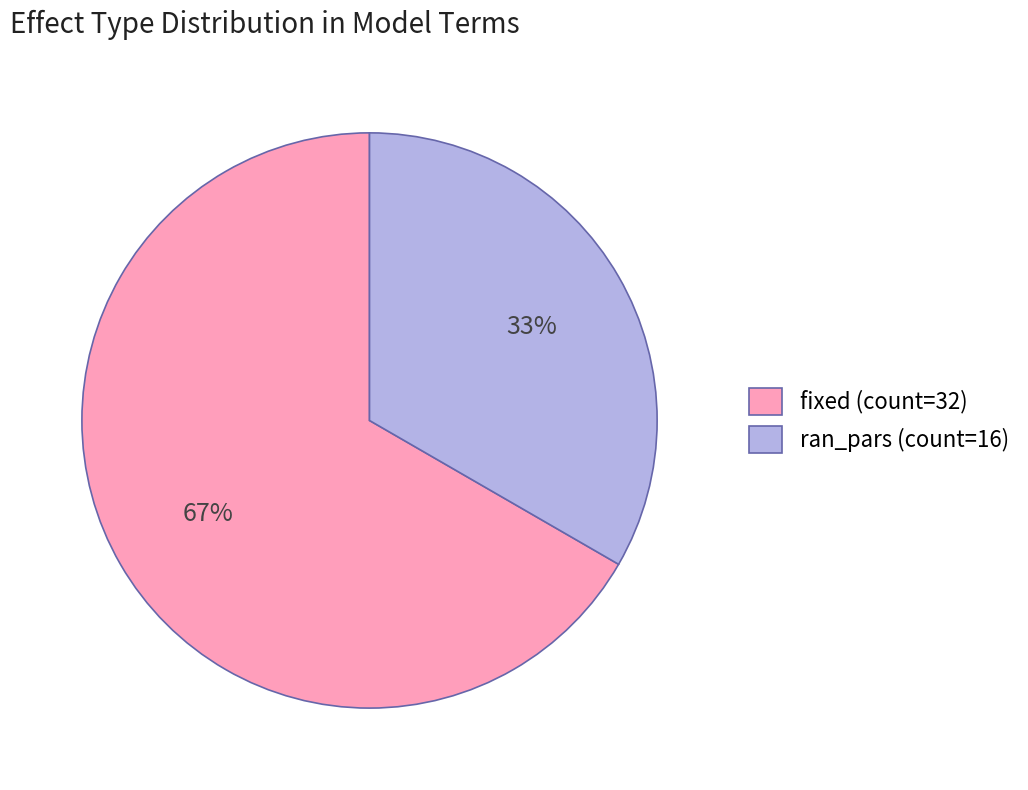

Rank the categories by value from highest to lowest.

fixed, ran_pars